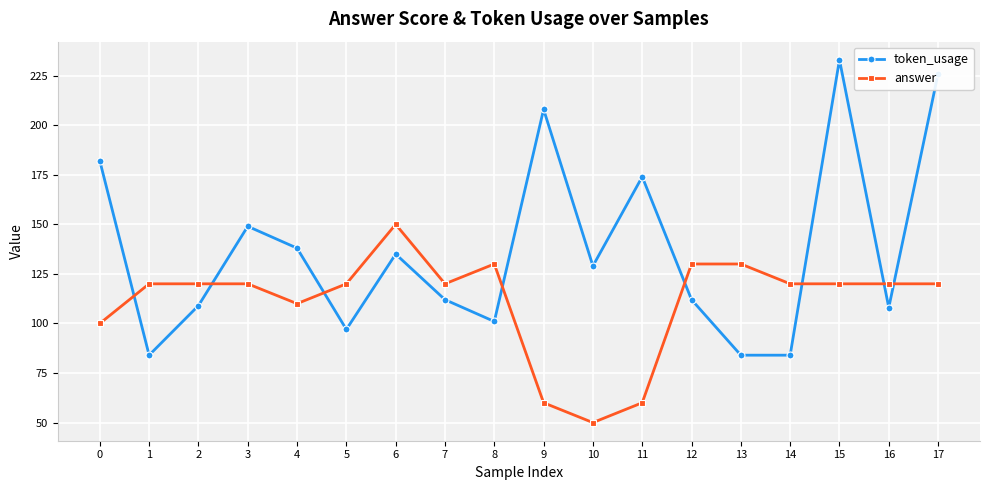

What is the spread (max minus min) of values at 5?

23